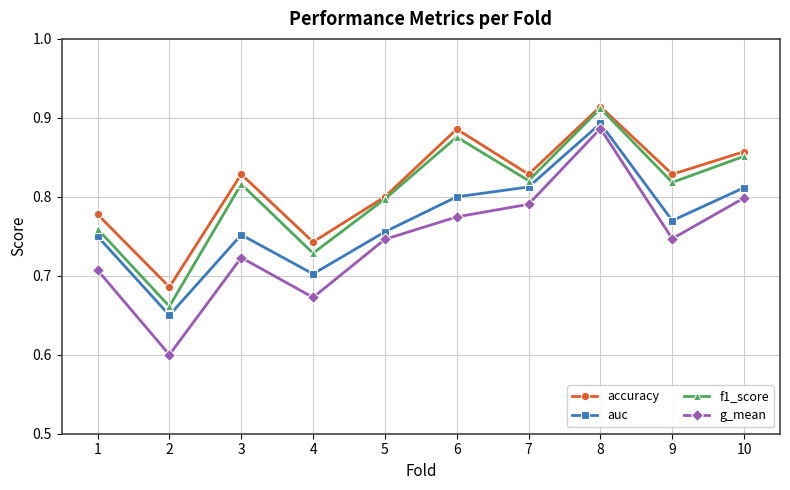

Which series has the largest range (max minus min)?

g_mean